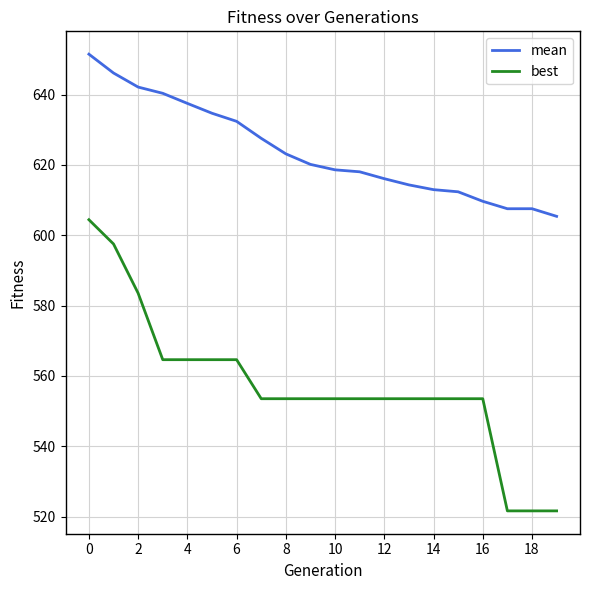

Count the number of data series in this chart.

2